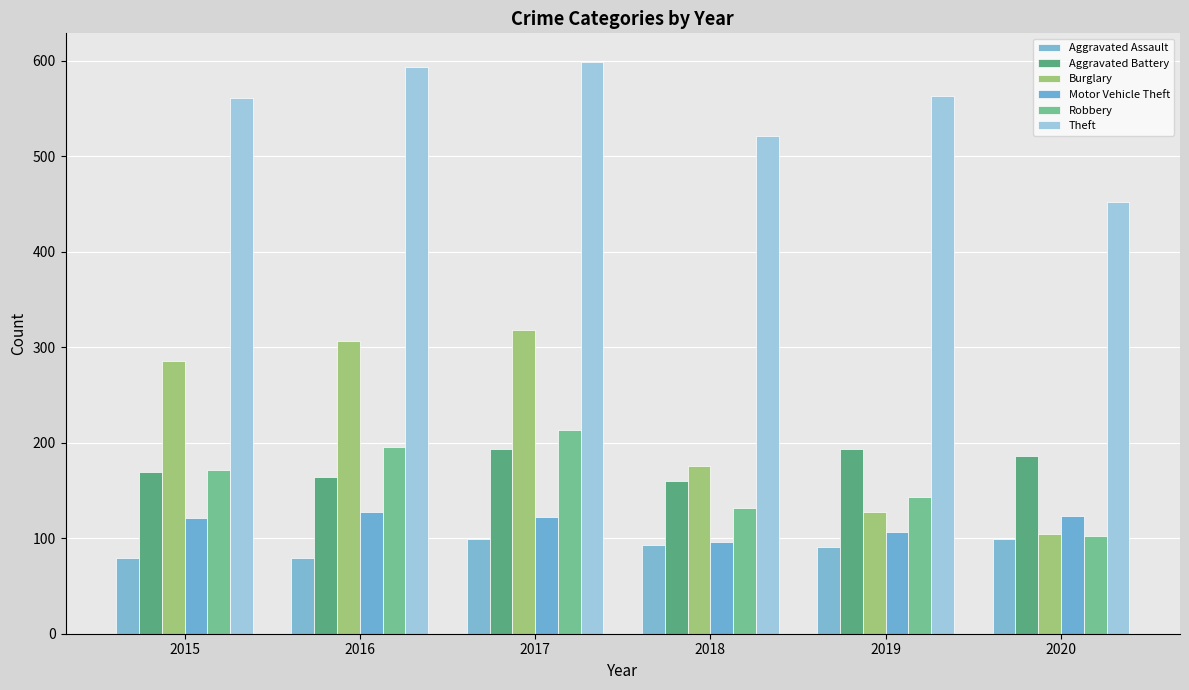

The Robbery series shows 61 at 2017. True or false?

False